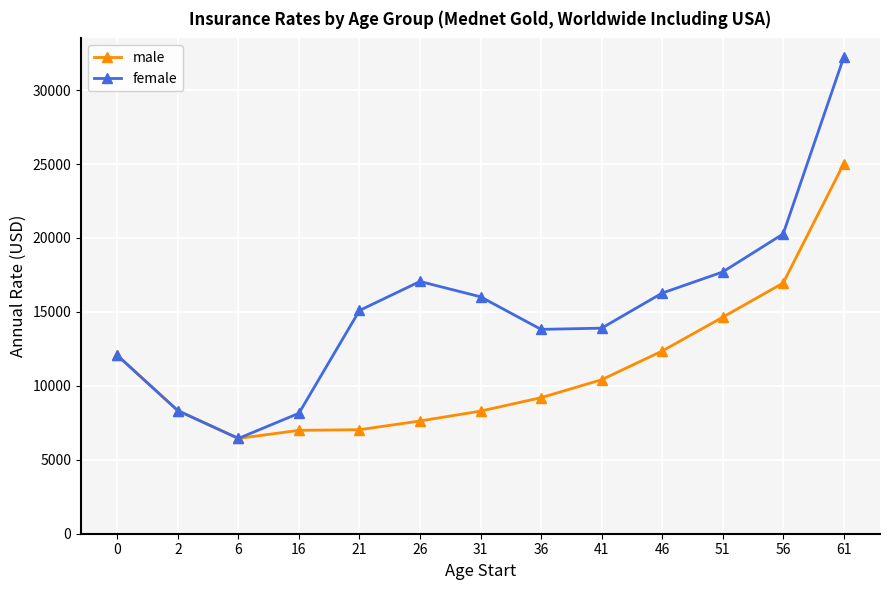

At which category is the sum across all series the highest?

61